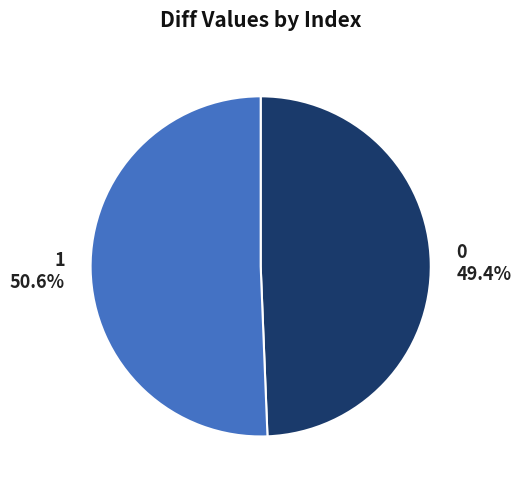

What percentage do 0 and 1 together represent?

100.0%